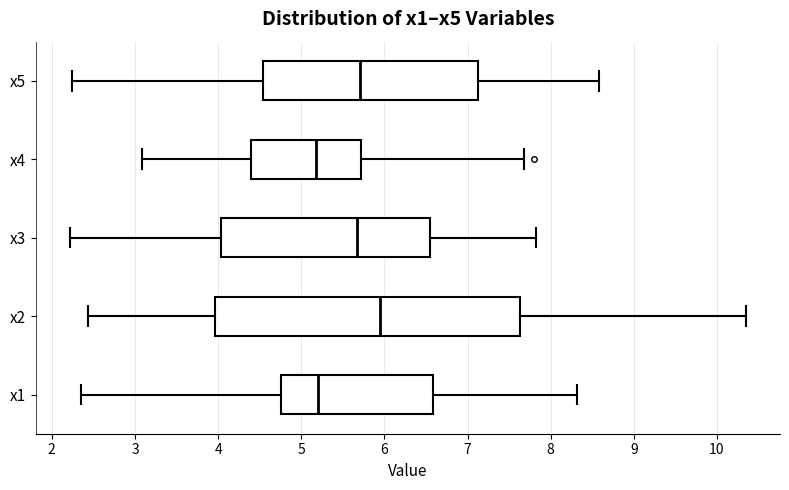

Reading bottom to top, transcribe this box plot: for each box, give where its median line is, the range the box spans, and where its two whiskers end, as read against the x-axis. The values are not printed on the chart, so give them approximately, as read against the axis.

x1: median 5.2, box 4.8 to 6.6, whiskers 2.3 to 8.3
x2: median 5.9, box 4.0 to 7.6, whiskers 2.4 to 10.4
x3: median 5.7, box 4.0 to 6.5, whiskers 2.2 to 7.8
x4: median 5.2, box 4.4 to 5.7, whiskers 3.1 to 7.7
x5: median 5.7, box 4.5 to 7.1, whiskers 2.2 to 8.6